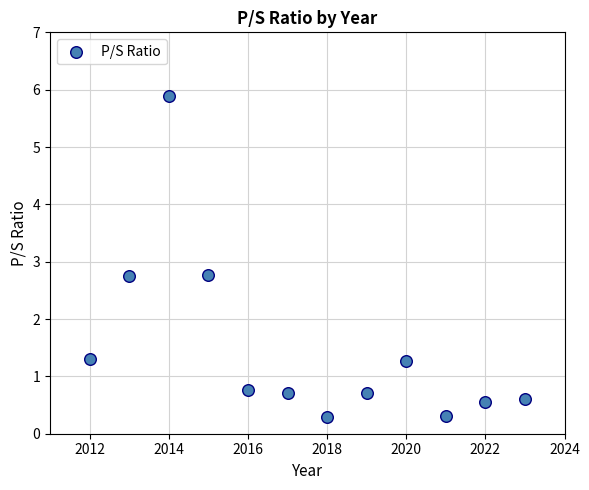

What is the range of Y values (max minus min)?

5.6